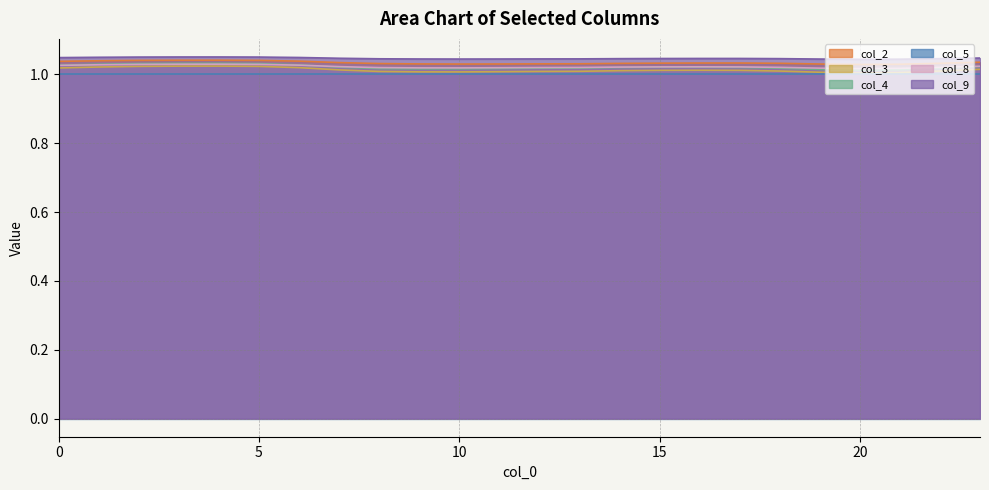

What is the value of the col_8 point at the 15th from the left?

1.0